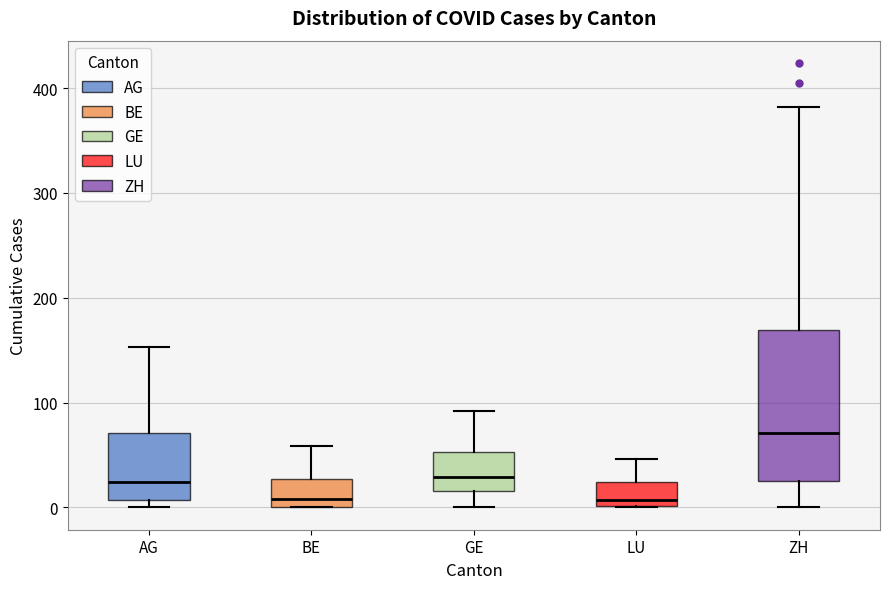

Where does the median line of the box for LU sit on the y-axis? The values are not printed on the chart, so give them approximately, as read against the axis.

10